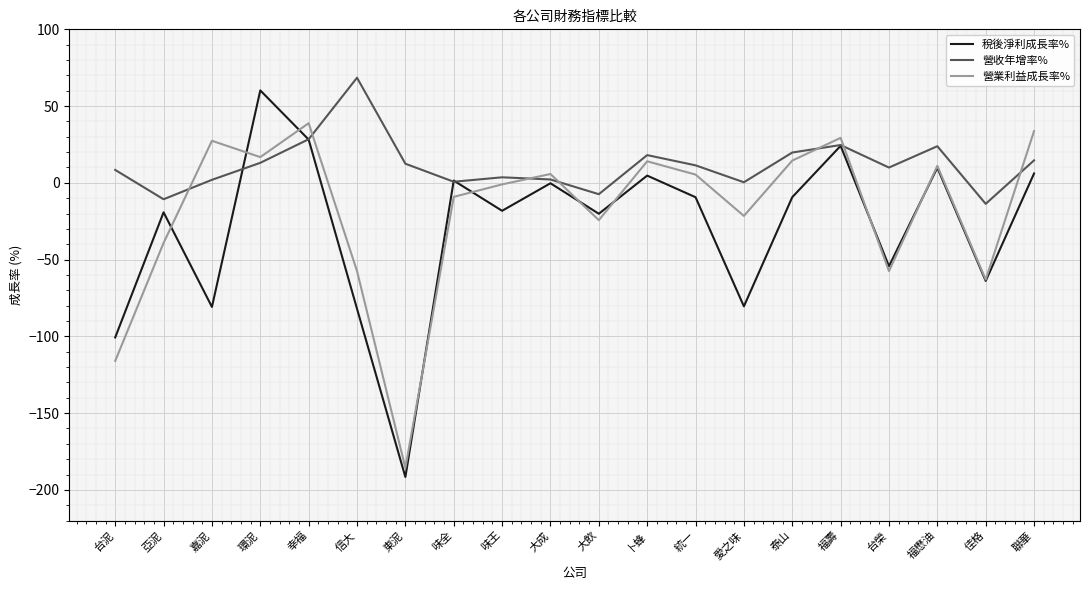

What is the minimum value shown in the chart?

-191.6